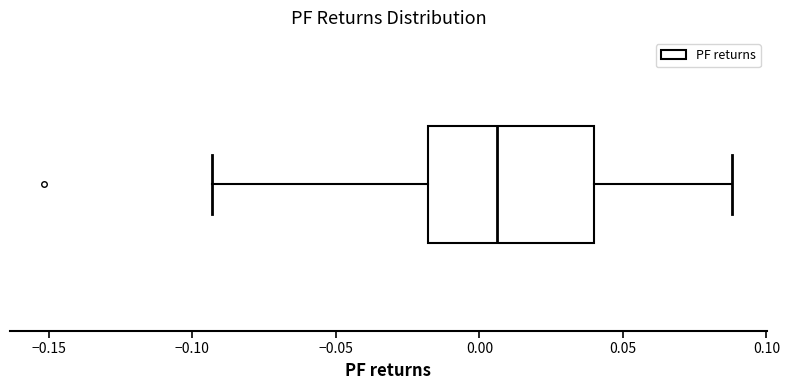

Transcribe this box plot: give where the median line is, the range the box spans, and where the two whiskers end, as read against the x-axis. The values are not printed on the chart, so give them approximately, as read against the axis.

median 0.005, box -0.020 to 0.040, whiskers -0.095 to 0.090